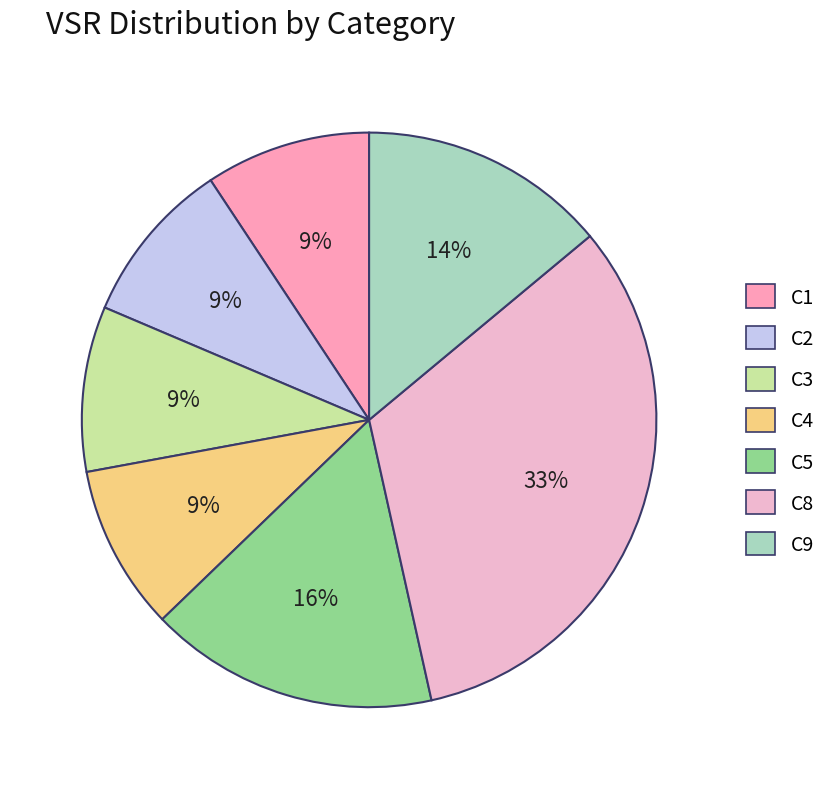

True or false: C1 accounts for 16% of the total.

False